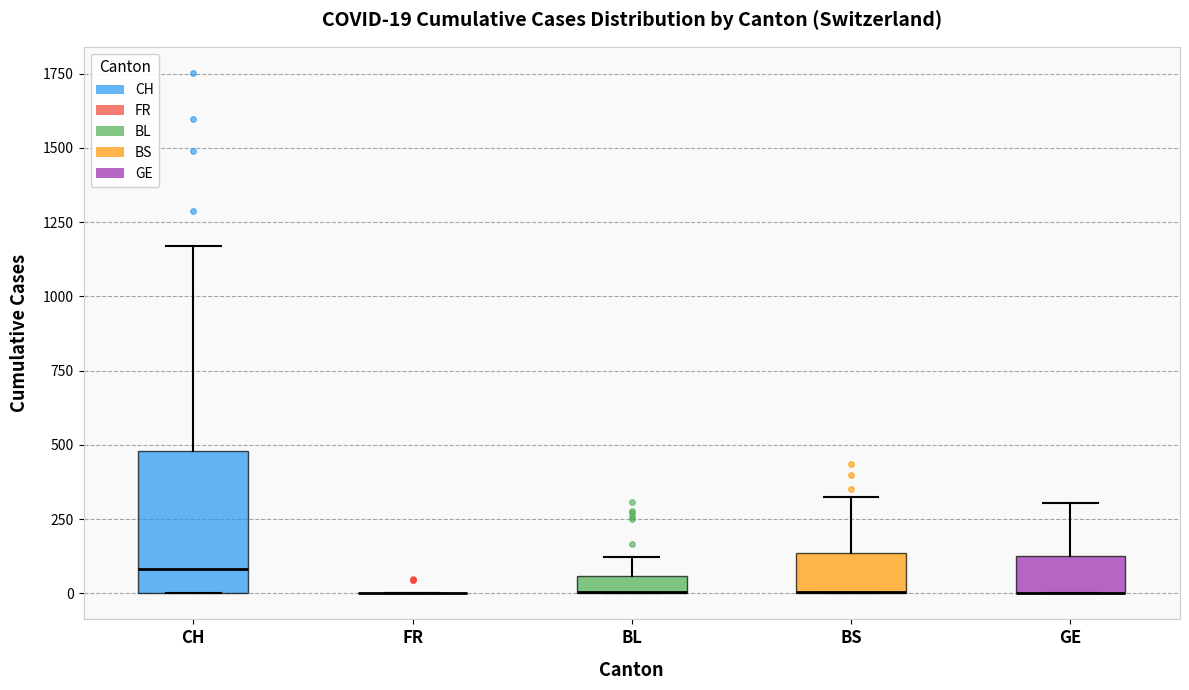

Which box is the tallest, from its lower edge to its upper edge?

CH